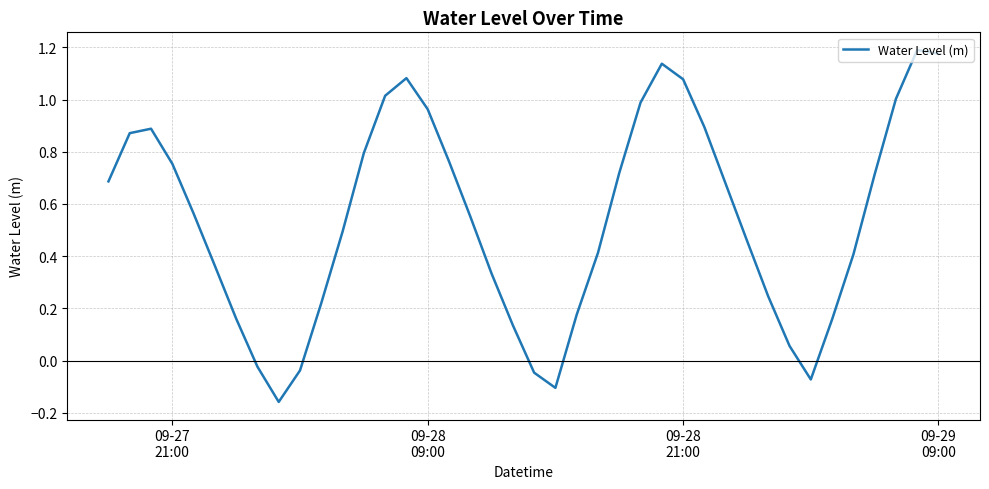

What is the difference between the maximum and minimum values?

1.3